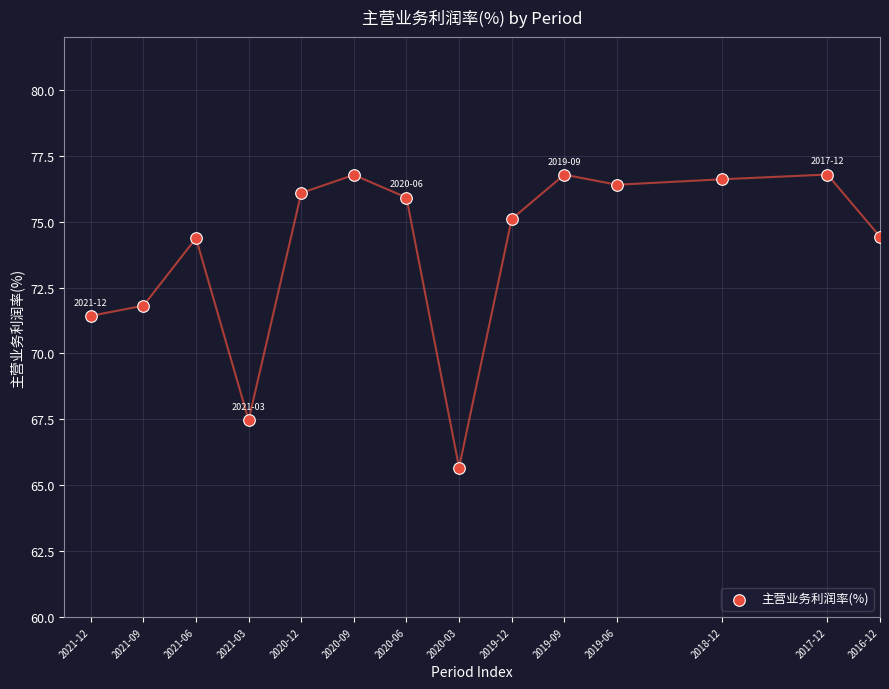

What is the range of X values (max minus min)?

15.0